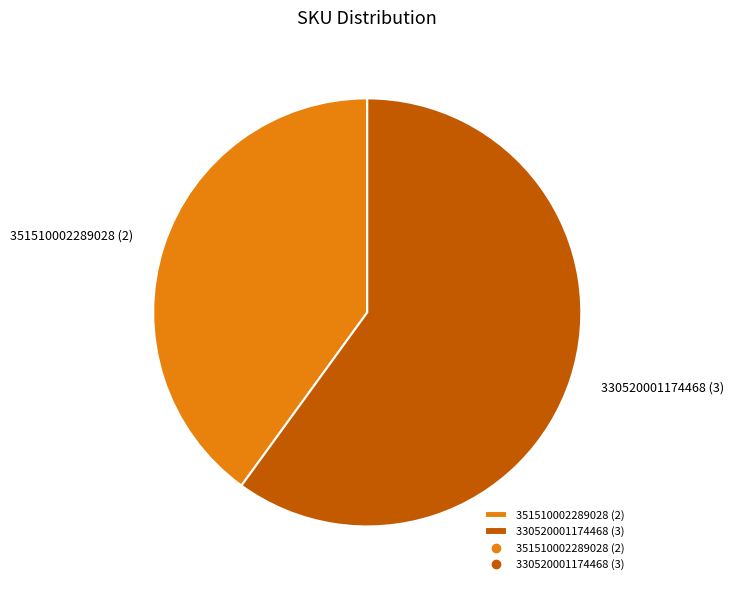

How many slices are in this pie chart?

2